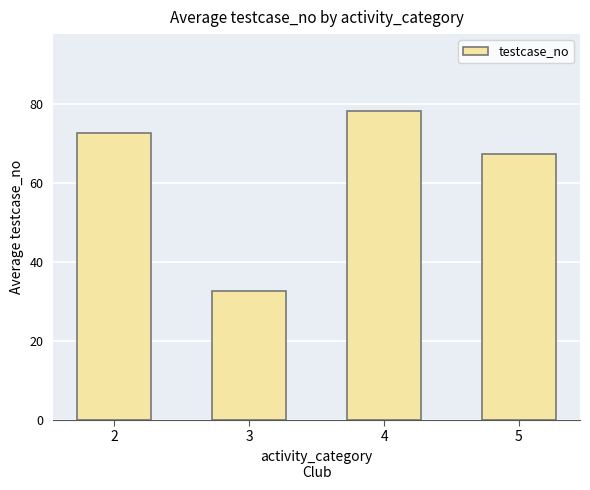

What is the approximate value at 3?

32.6